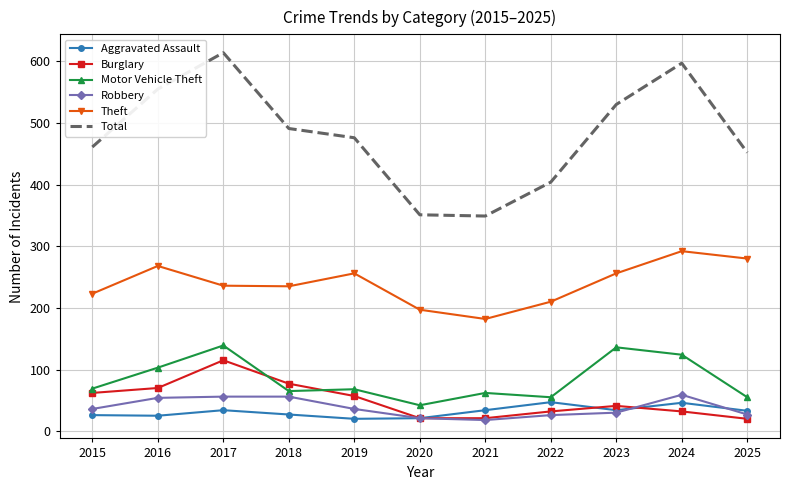

Between 2017 and 2019, which series saw the biggest shift?

Total